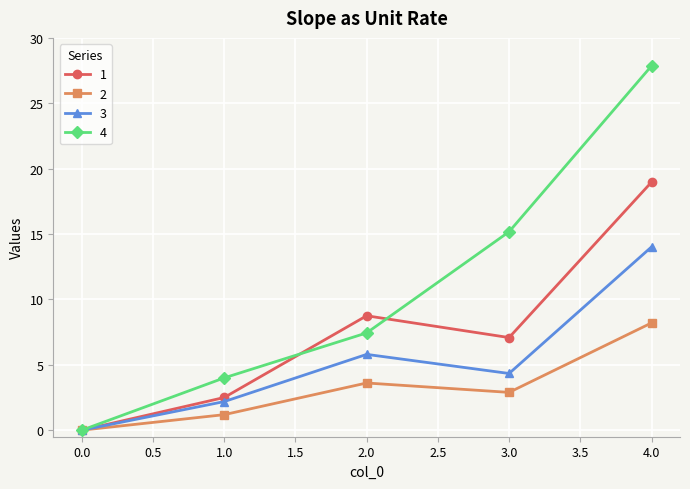

What is the value of the 2 point at the 2nd from the left?

1.2